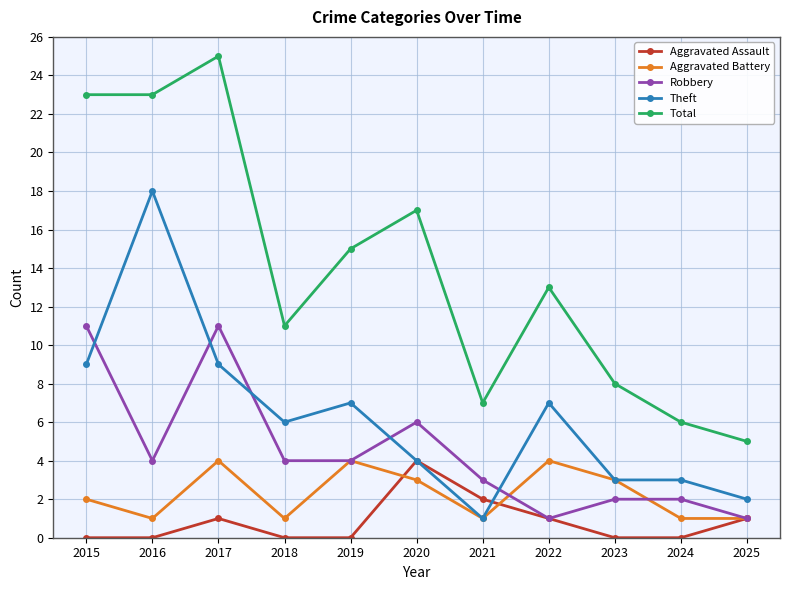

At 2016, list the series in order from smallest to largest.

Aggravated Assault, Aggravated Battery, Robbery, Theft, Total